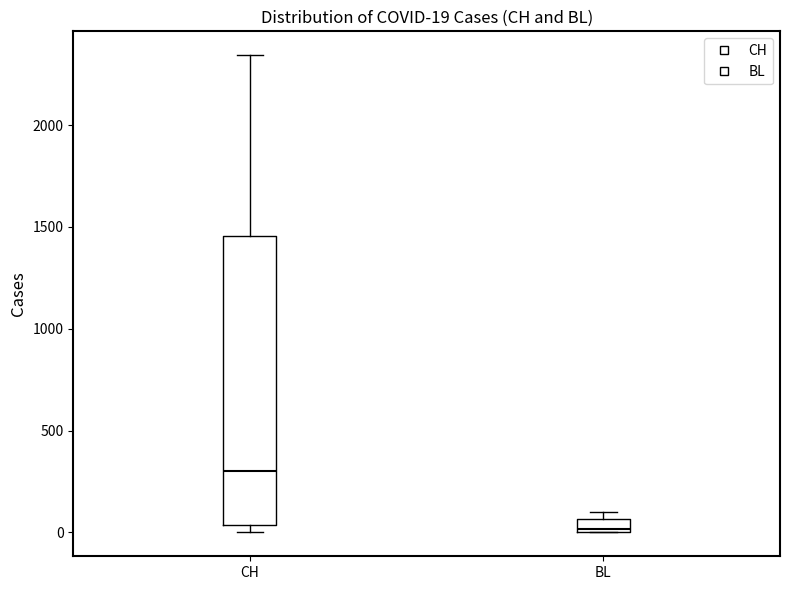

Which box has the highest median line?

CH